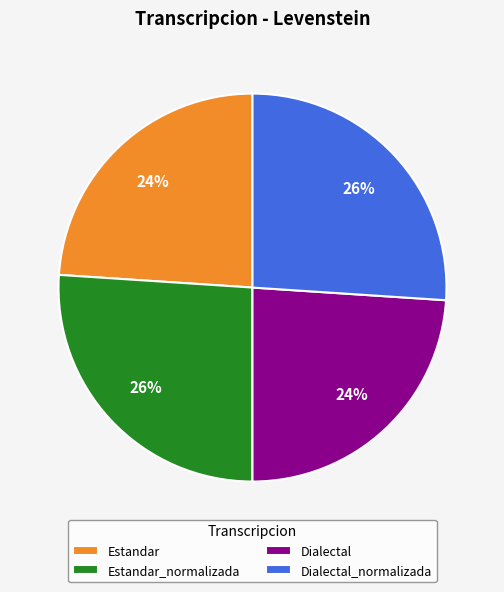

To the nearest percent, what is the difference between the Dialectal and Dialectal_normalizada slice percentages?

2%